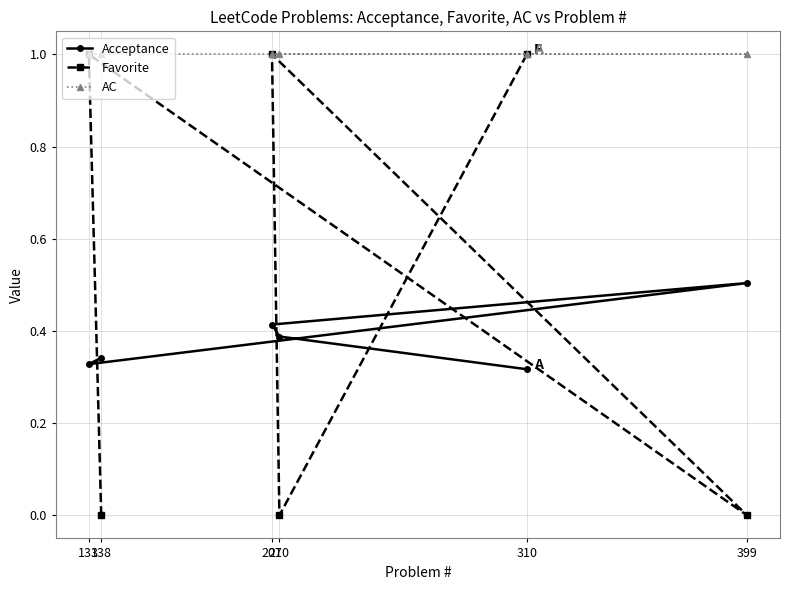

Between which two adjacent categories do Acceptance and Favorite first intersect?

138 and 133